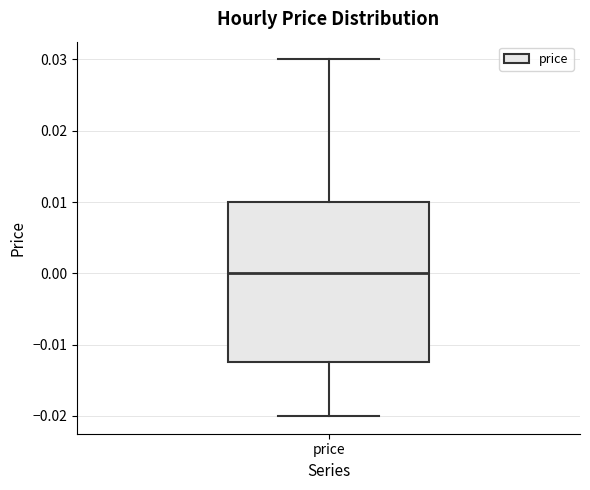

Transcribe this box plot: give where the median line is, the range the box spans, and where the two whiskers end, as read against the y-axis. The values are not printed on the chart, so give them approximately, as read against the axis.

median 0.000, box -0.012 to 0.010, whiskers -0.020 to 0.030